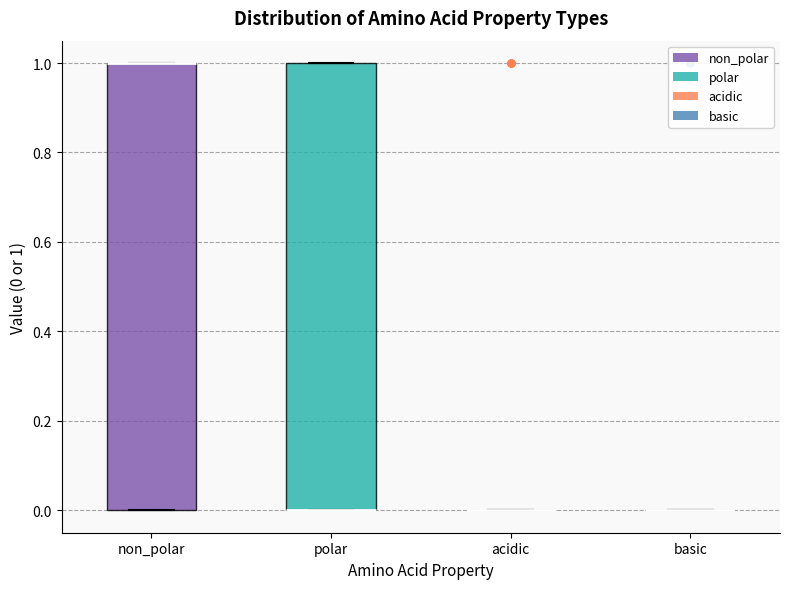

Reading left to right, transcribe this box plot: for each box, give where its median line is, the range the box spans, and where its two whiskers end, as read against the y-axis. The values are not printed on the chart, so give them approximately, as read against the axis.

non_polar: median 1 (drawn on the box's upper edge), box 0 to 1, whiskers 0 to 1
polar: median 0 (drawn on the box's lower edge), box 0 to 1, whiskers 0 to 1
acidic: box collapsed to a line at 0, whiskers 0 to 0
basic: box collapsed to a line at 0, whiskers 0 to 0